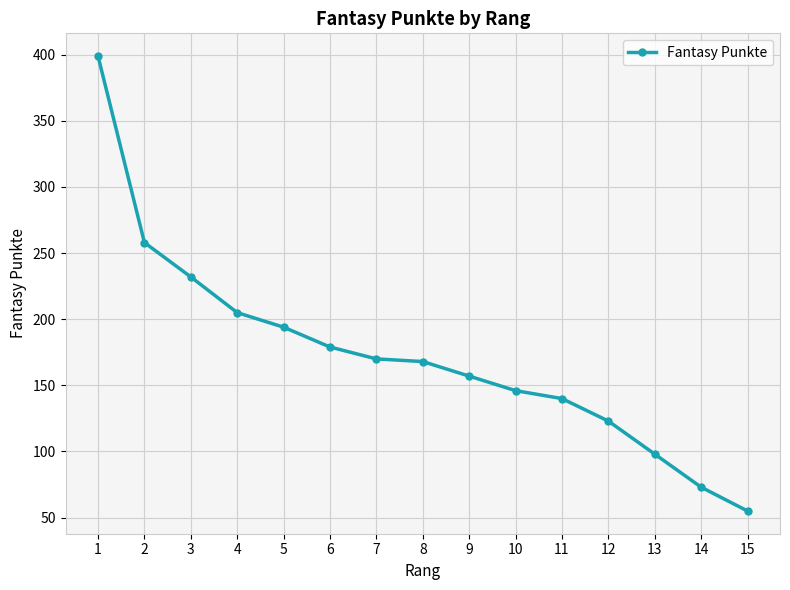

What value does the data have at 1, to the nearest 10?

400